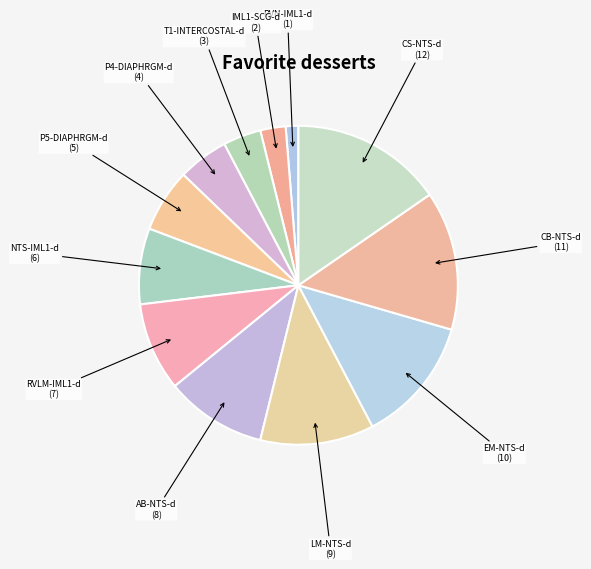

Which category has the smallest portion of the pie?

PVN-IML1-d